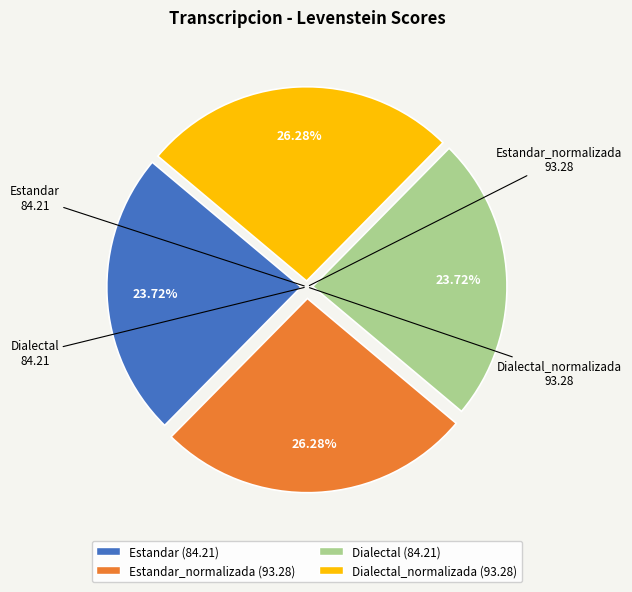

Is there any slice that represents more than half of the pie?

No